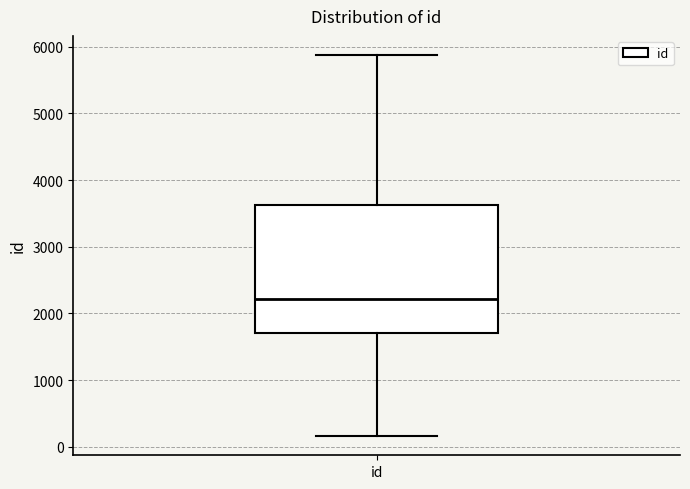

Read this box plot against the y-axis: the position of the median line, the range covered by the box, and the ends of both whiskers. The values are not printed on the chart, so give them approximately, as read against the axis.

median 2200, box 1700 to 3600, whiskers 200 to 5900